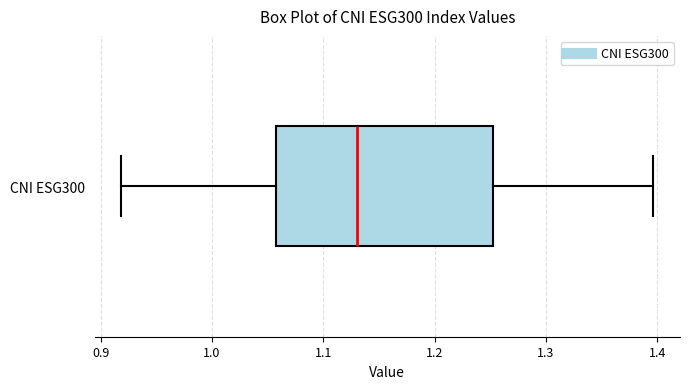

Transcribe this box plot: give where the median line is, the range the box spans, and where the two whiskers end, as read against the x-axis. The values are not printed on the chart, so give them approximately, as read against the axis.

median 1.13, box 1.06 to 1.25, whiskers 0.92 to 1.40